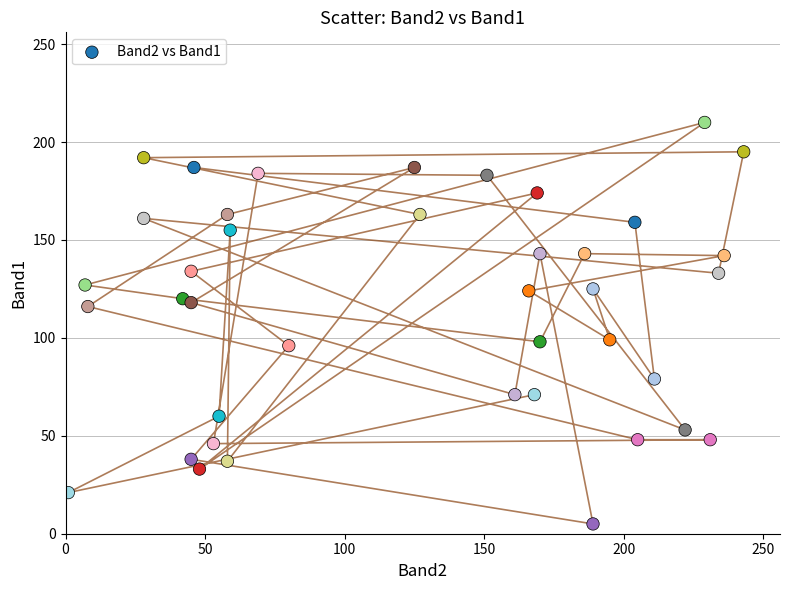

What is the range of X values (max minus min)?

242